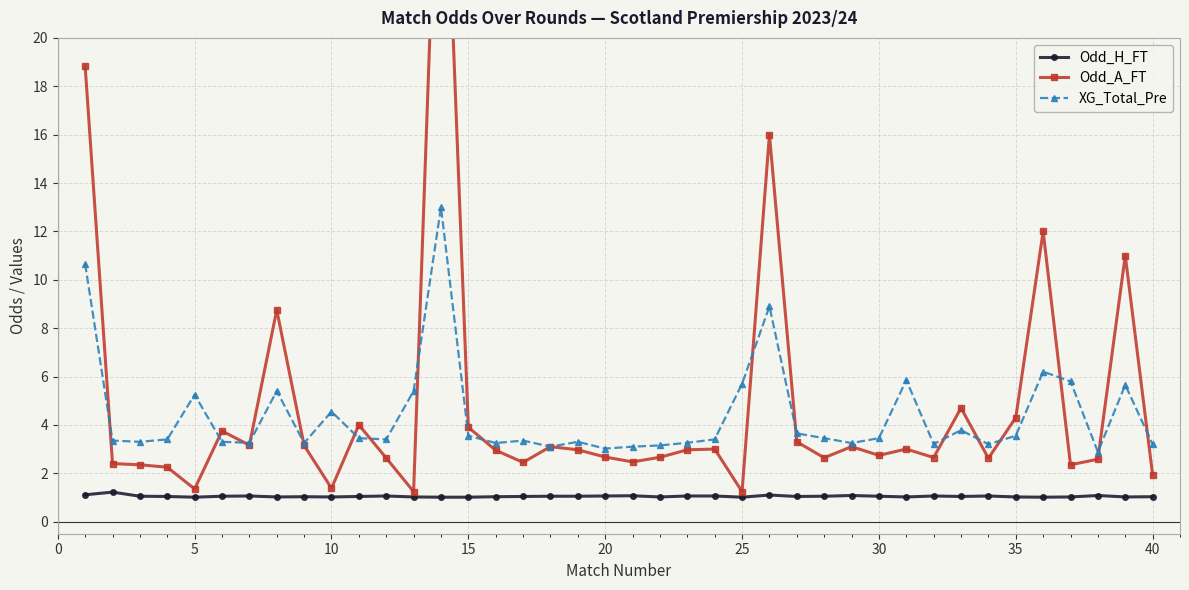

True or false: Odd_H_FT and XG_Total_Pre cross at least once.

False